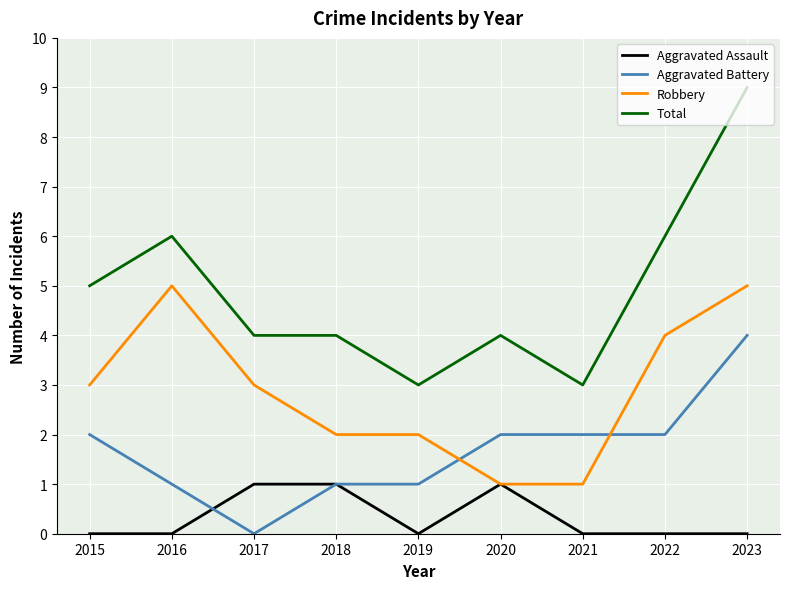

What is the difference between the Total values at 2017 and 2021?

1